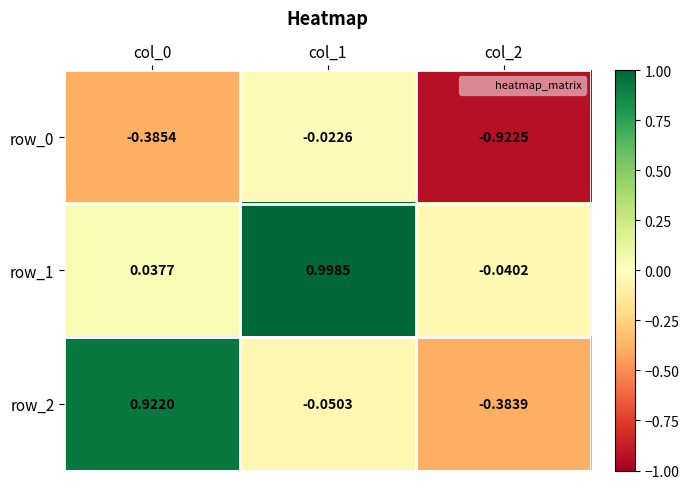

Is the value of row_2 at col_0 greater than the value of row_1 at col_2?

Yes